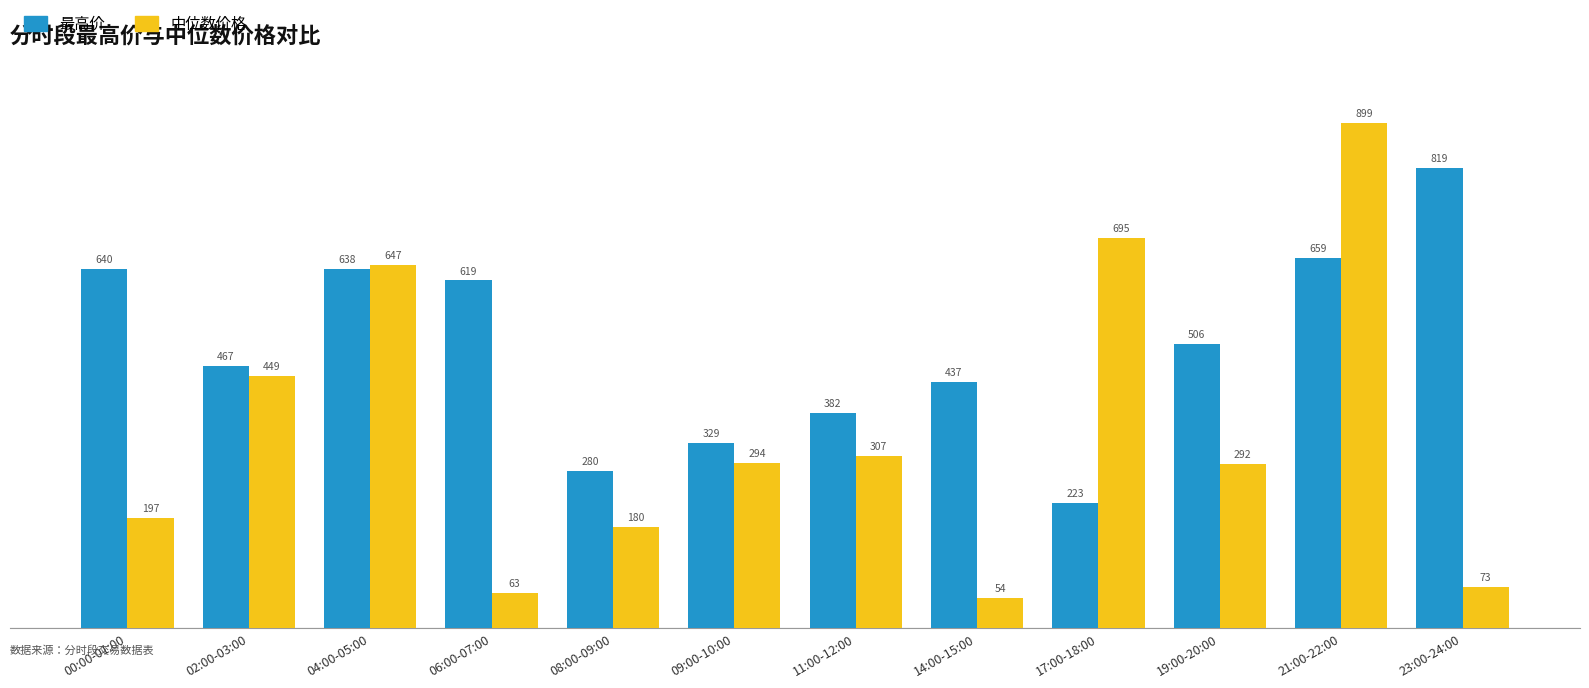

What is the average value of the 中位数价格 series?

345.8